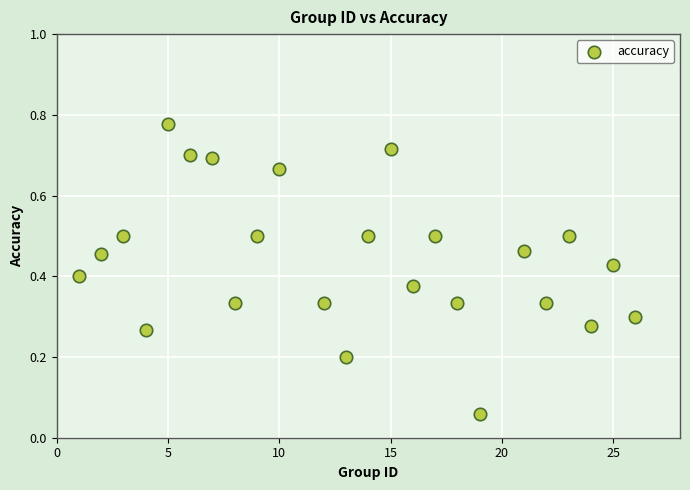

What is the range of X values (max minus min)?

25.0